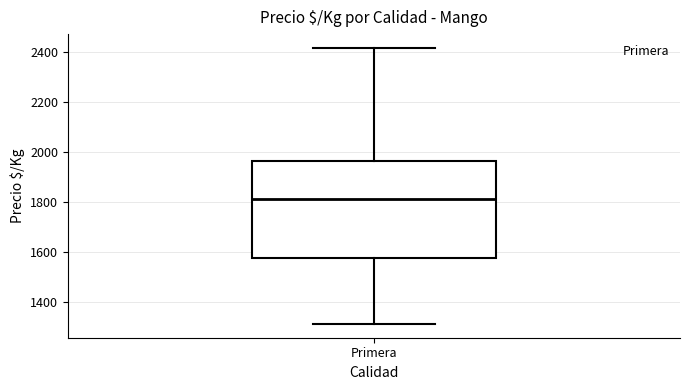

Transcribe this box plot: give where the median line is, the range the box spans, and where the two whiskers end, as read against the y-axis. The values are not printed on the chart, so give them approximately, as read against the axis.

median 1820, box 1580 to 1960, whiskers 1320 to 2420